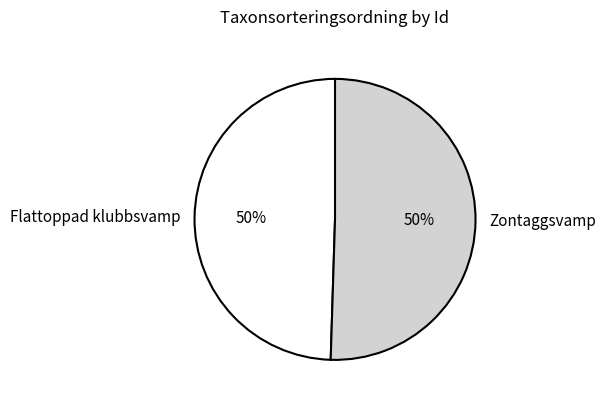

Approximately how many times larger is the value at Zontaggsvamp compared to Flattoppad klubbsvamp?

1.0